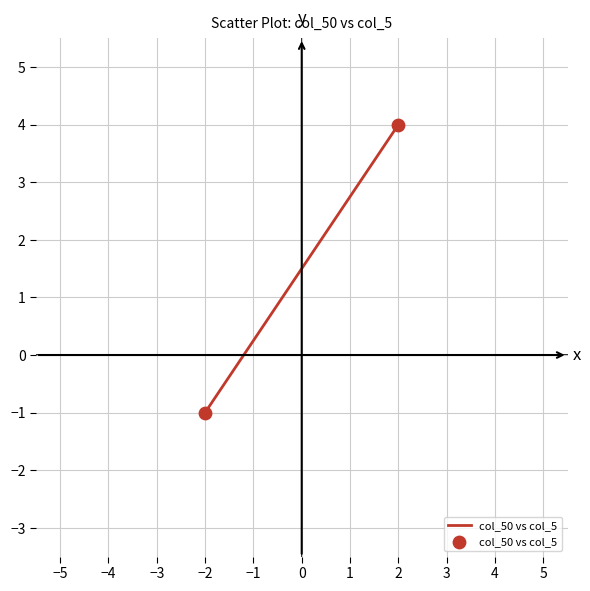

What is the range of Y values (max minus min)?

5